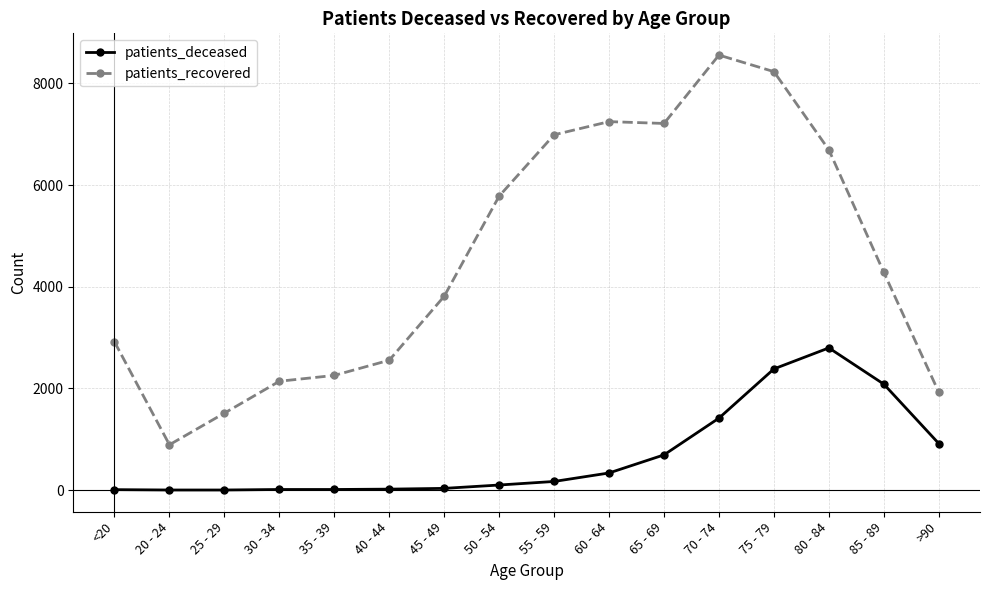

What is the difference between the patients_recovered values at 75 - 79 and 85 - 89?

3949